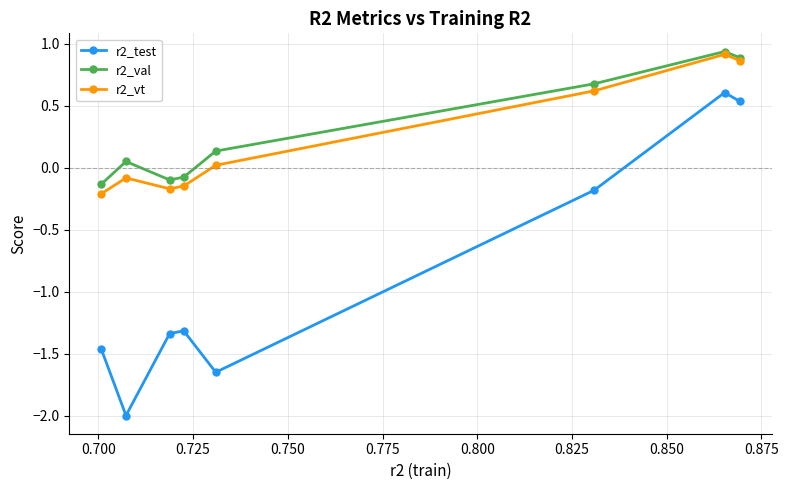

How many categories are shown in the chart?

8